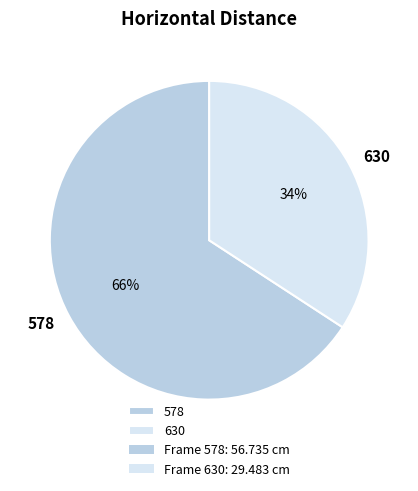

To the nearest percent, what is the combined percentage of 630 and 578?

100%